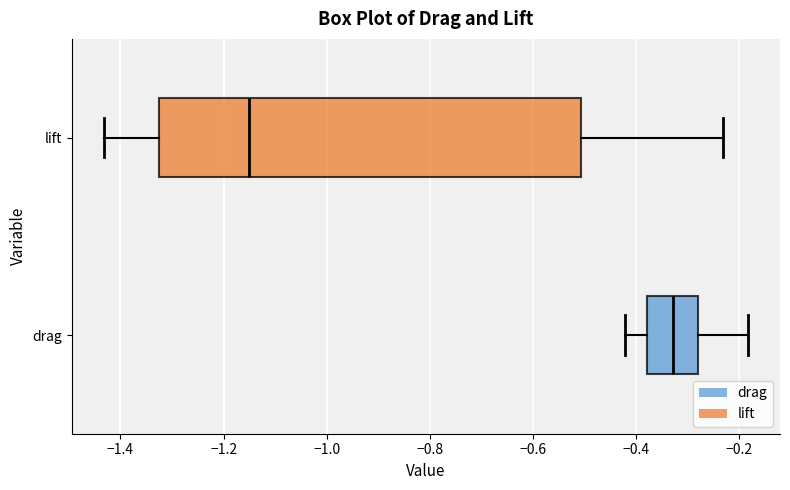

Comparing the boxes themselves (not the whiskers), which one is the widest?

lift